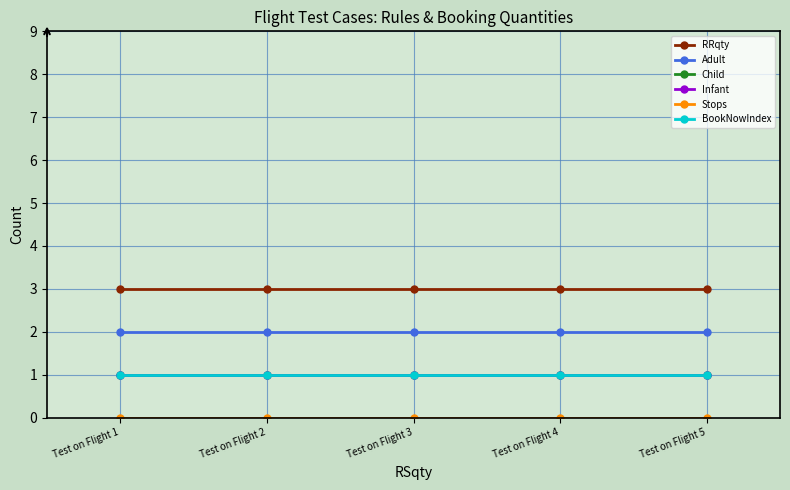

Reading left to right, transcribe all the data shown in this chart.

RRqty: 3	3	3	3	3
Adult: 2	2	2	2	2
Child: 1	1	1	1	1
Infant: 1	1	1	1	1
Stops: 0	0	0	0	0
BookNowIndex: 1	1	1	1	1